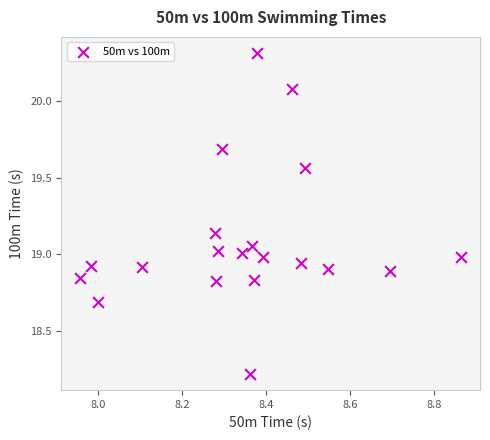

What is the range of X values (max minus min)?

0.9